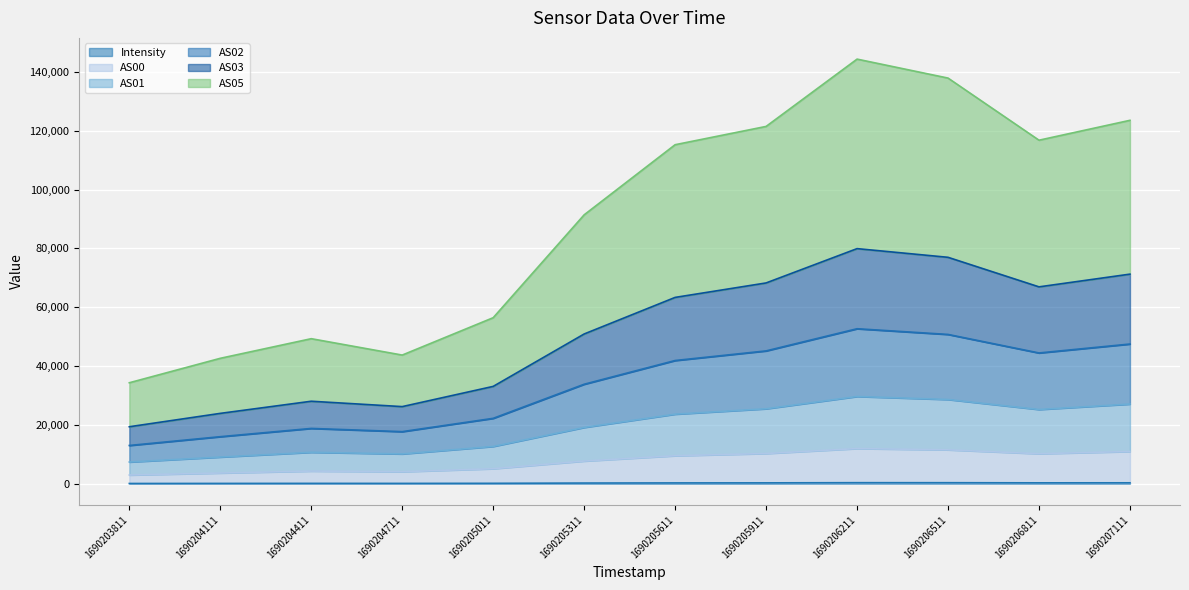

Does the chart display data point markers on the line(s)?

No